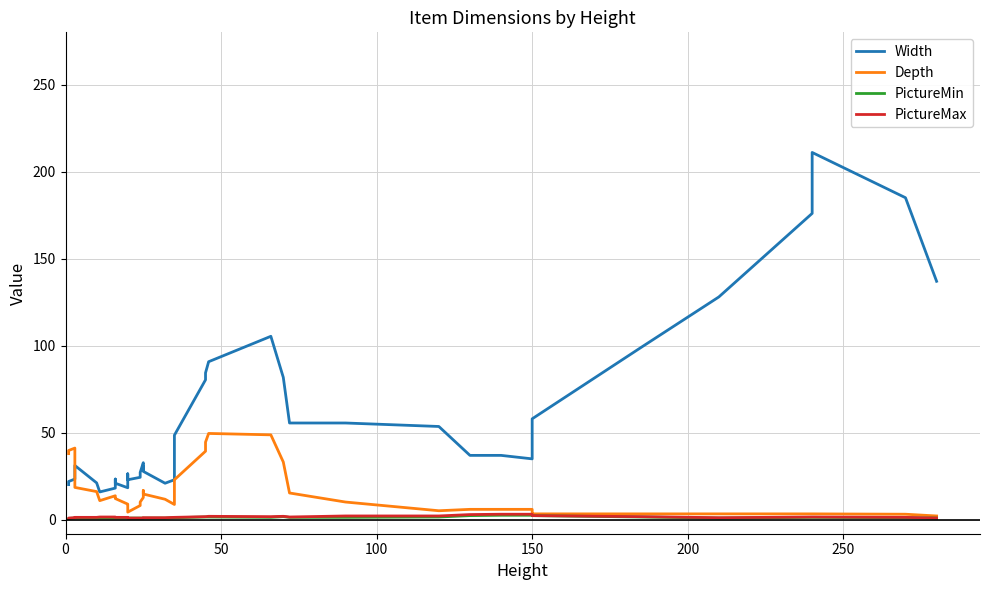

Reading left to right, transcribe all the data shown in this chart.

Width: 20.2	22.0	23.4	31.2	21.2	16.0	18.2	23.4	21.0	18.4	26.4	23.0	24.4	27.2	32.8	29.0	30.8	27.8	21.0	23.0	48.6	80.4	84.4	90.8	105.4	81.8	55.6	55.6	53.6	37.0	37.0	35.0	38.0	58.0	99.0	128.0	176.0	211.0	185.0	137.0
Depth: 38.0	39.8	41.2	18.6	16.2	11.0	13.8	12.6	12.2	9.0	8.4	4.4	8.2	10.2	12.8	15.0	16.8	14.8	11.8	8.8	23.0	39.4	44.6	49.6	48.8	33.2	15.4	10.2	5.2	6.0	6.0	6.0	4.2	3.4	3.4	3.4	3.4	3.4	3.2	2.2
PictureMin: 0.6	0.8	1.0	1.0	1.0	1.0	1.0	1.0	1.0	1.0	1.0	1.0	1.0	1.0	1.0	1.0	1.0	1.0	1.0	1.2	1.2	1.6	1.6	1.6	1.4	1.8	1.4	1.4	1.6	2.4	2.6	2.6	2.6	2.4	1.6	1.0	1.4	1.4	1.2	1.0
PictureMax: 0.8	1.0	1.2	1.4	1.4	1.6	1.6	1.6	1.4	1.4	1.0	1.0	1.0	1.0	1.0	1.2	1.2	1.2	1.2	1.4	1.4	1.8	1.8	2.0	1.8	2.0	1.6	2.2	2.2	3.0	3.2	3.2	2.6	2.4	1.8	1.2	1.6	1.6	1.4	1.0